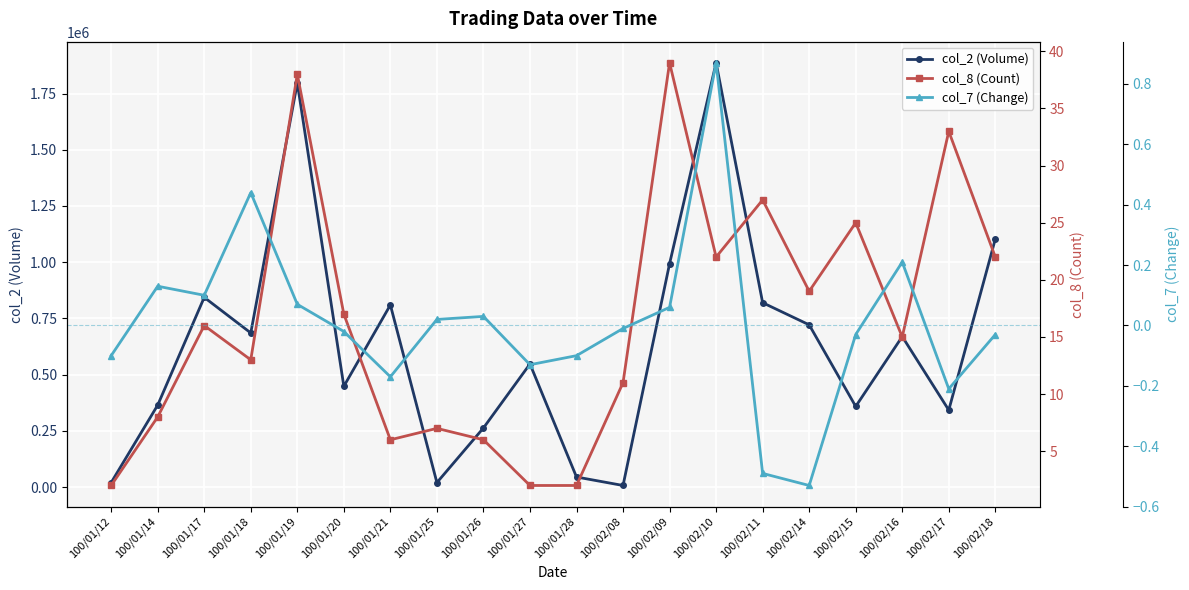

True or false: col_2 (Volume) and col_7 (Change) intersect in this chart.

False